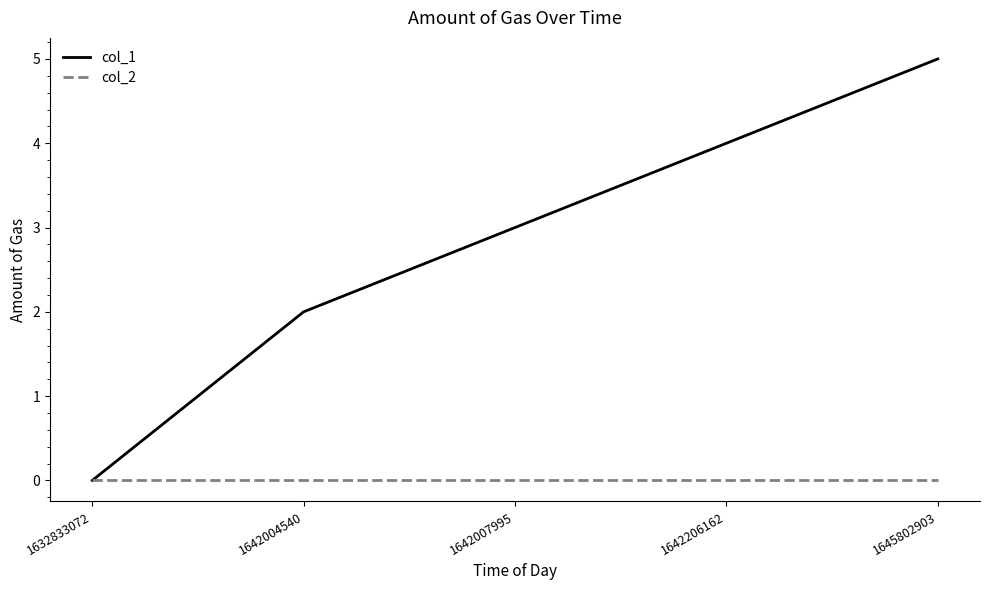

At which category is the sum across all series the highest?

1645802903